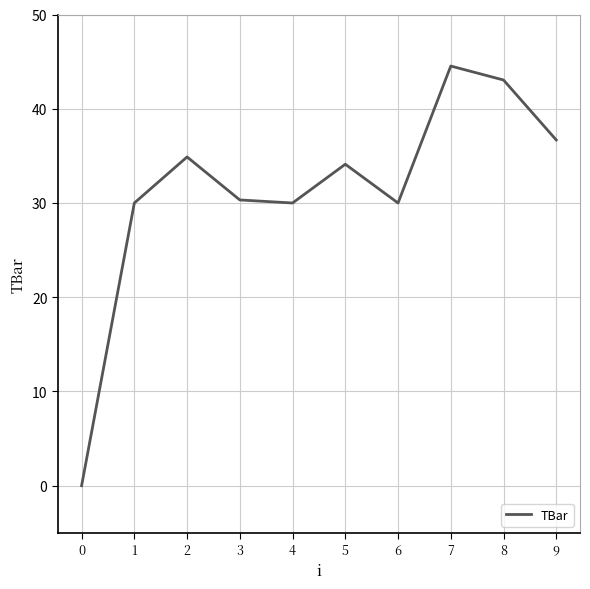

What is the change in value from 2 to 6?

-4.9